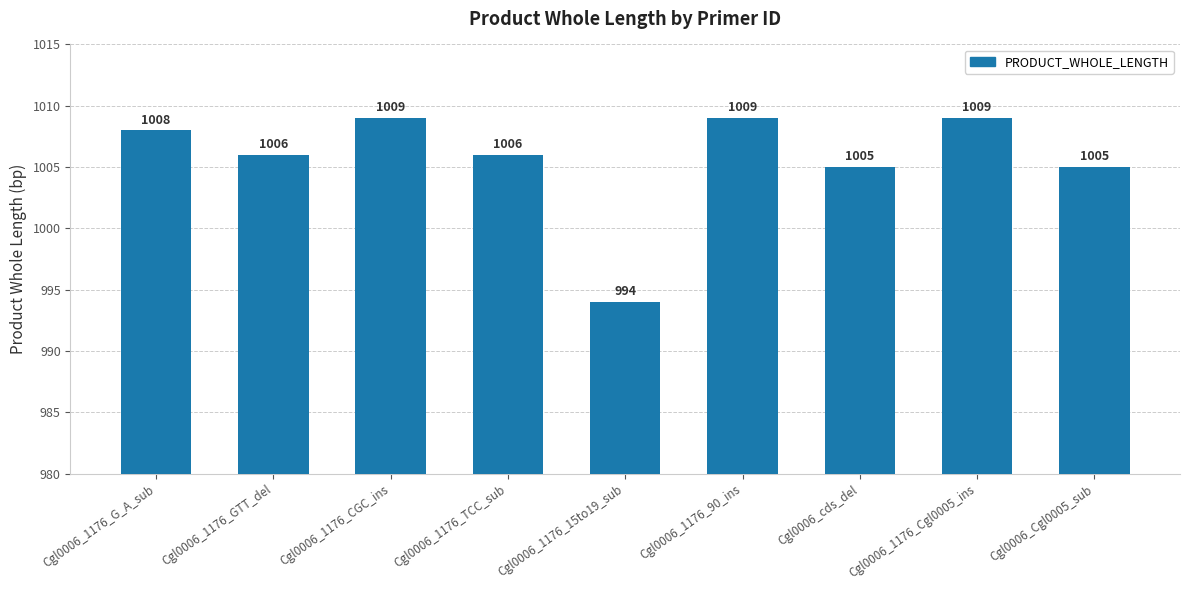

What is the maximum value shown in the chart?

1009